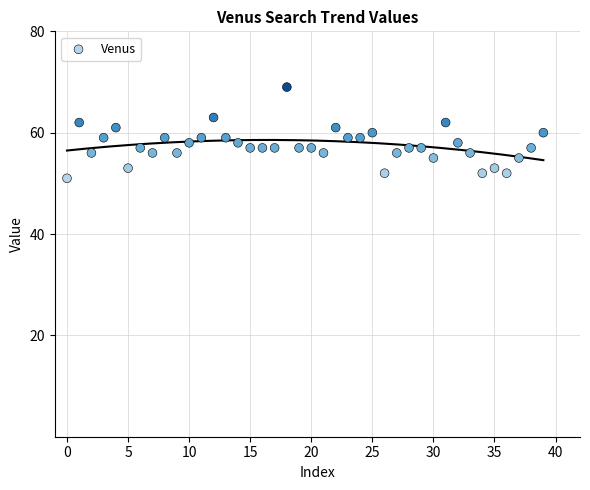

What is the range of Y values (max minus min)?

18